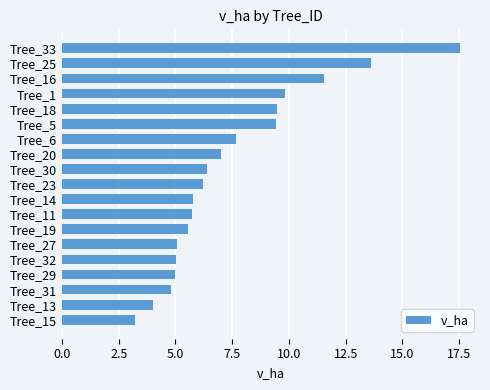

Which has a higher value, Tree_14 or Tree_31?

Tree_14